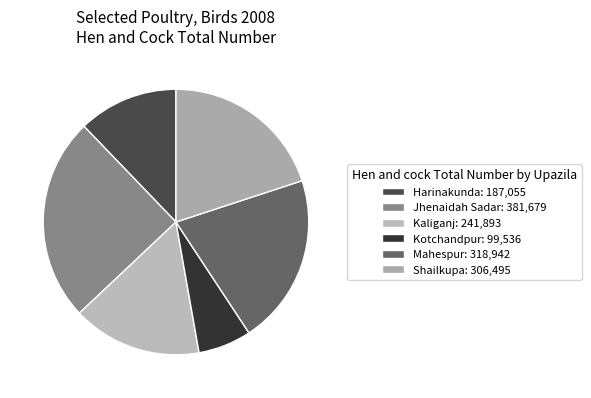

What is the total percentage of Jhenaidah Sadar and Kaliganj?

40.6%